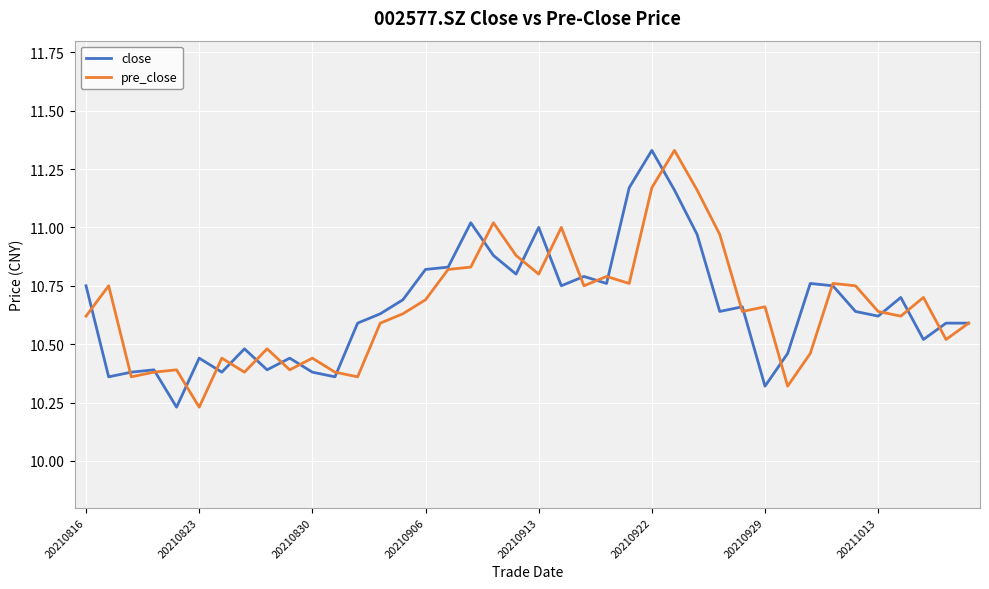

What are all the series names shown in the legend?

close, pre_close